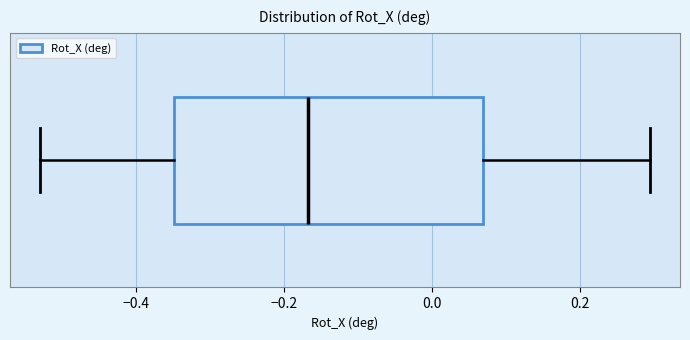

Read this box plot against the x-axis: the position of the median line, the range covered by the box, and the ends of both whiskers. The values are not printed on the chart, so give them approximately, as read against the axis.

median -0.16, box -0.34 to 0.06, whiskers -0.52 to 0.30